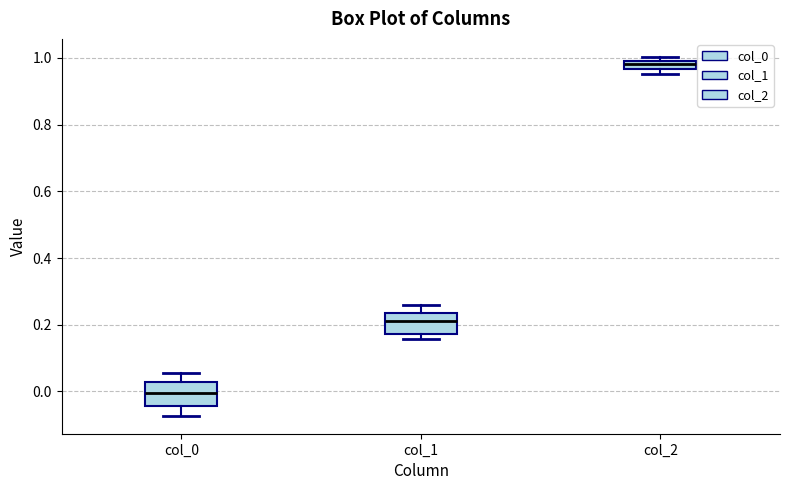

Where is the upper edge of the box for col_1 on the y-axis? The values are not printed on the chart, so give them approximately, as read against the axis.

0.24